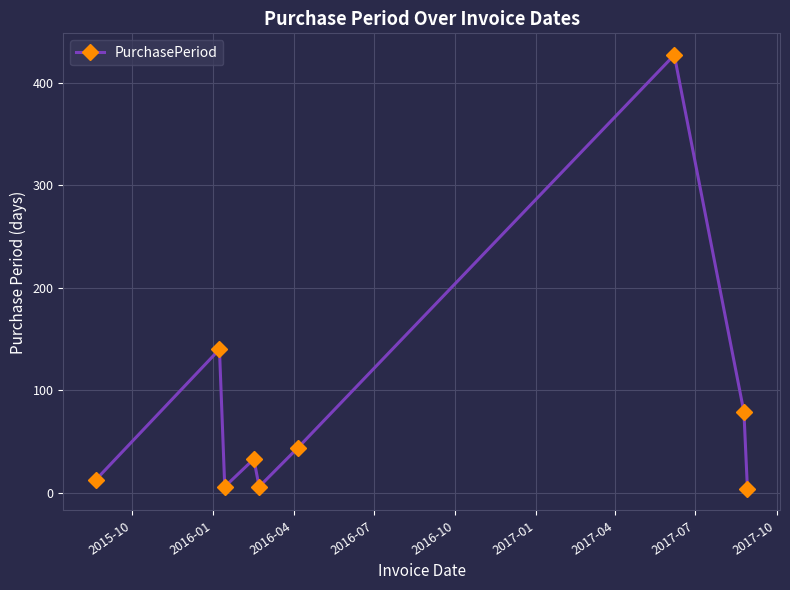

What is the smallest value displayed?

4